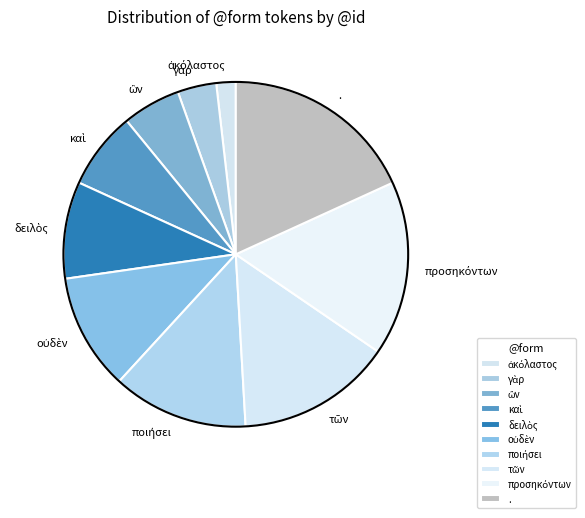

Which slice is the largest?

.